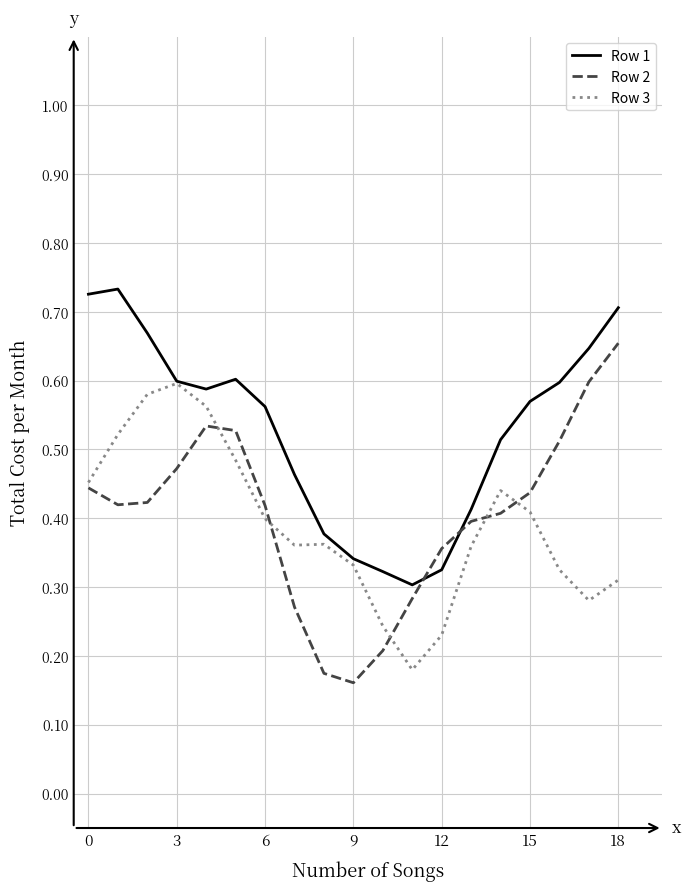

Count the Row 3 values in the range 0 to 1.

19